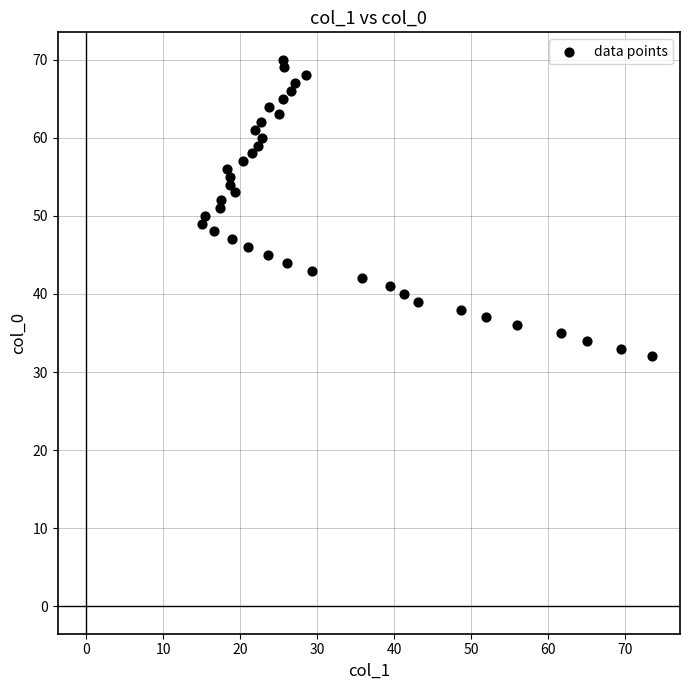

What is the range of Y values (max minus min)?

38